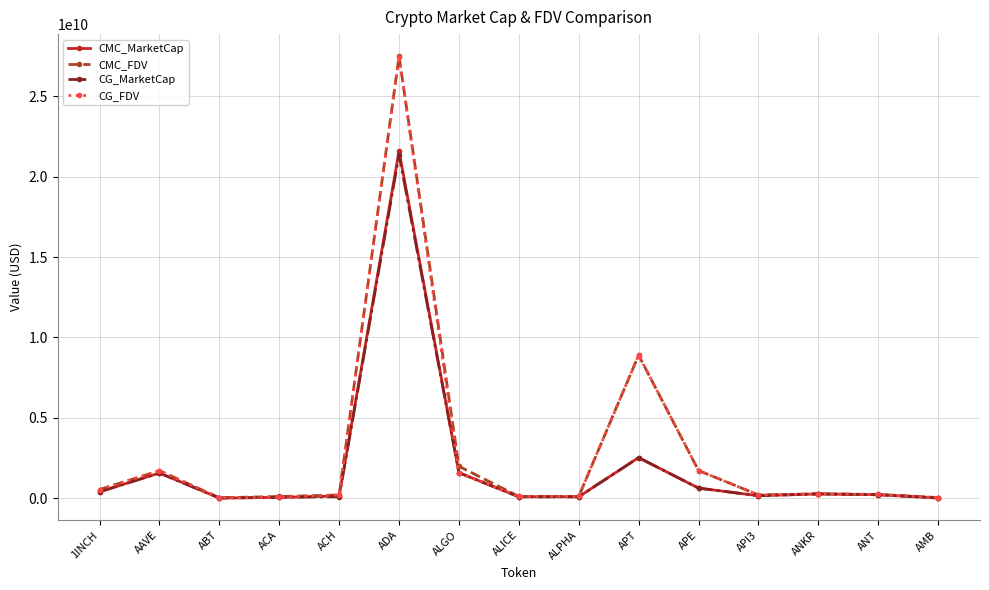

What is the label of the 9th point from the left?

ALPHA